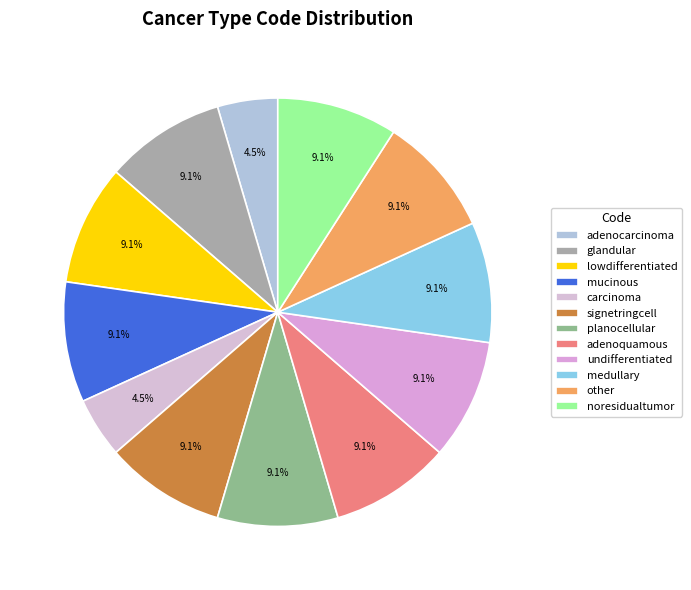

To the nearest percent, what percentage of the pie is signetringcell?

9%